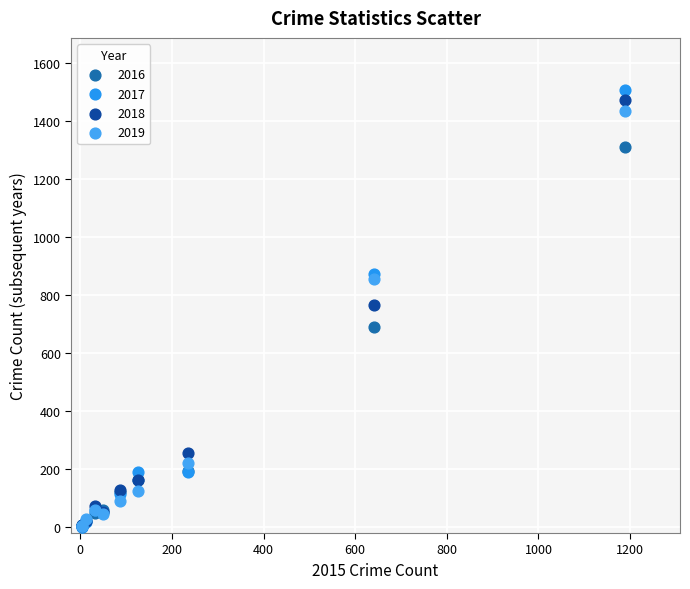

In the 2018 series, what Y value is closest to 739?

767